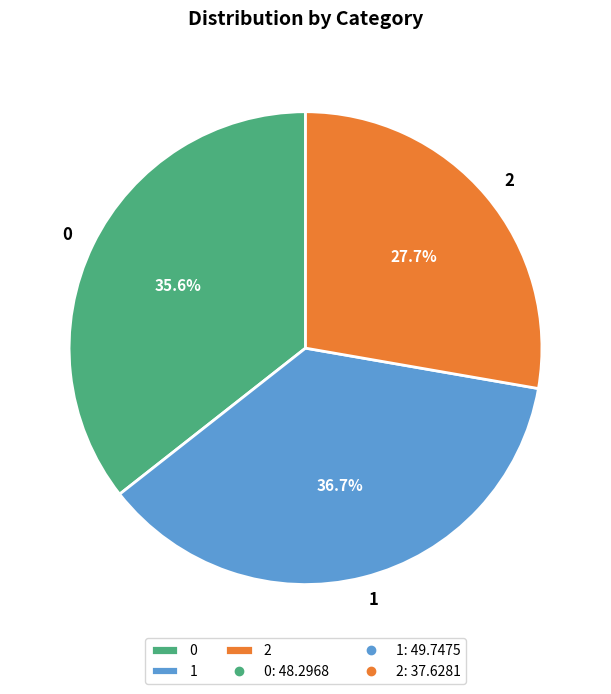

Rank the categories by value from lowest to highest.

2, 0, 1